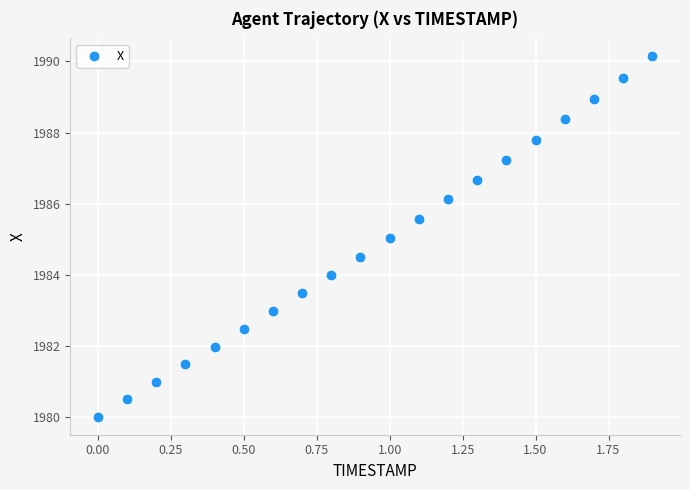

What is the range of Y values (max minus min)?

10.1